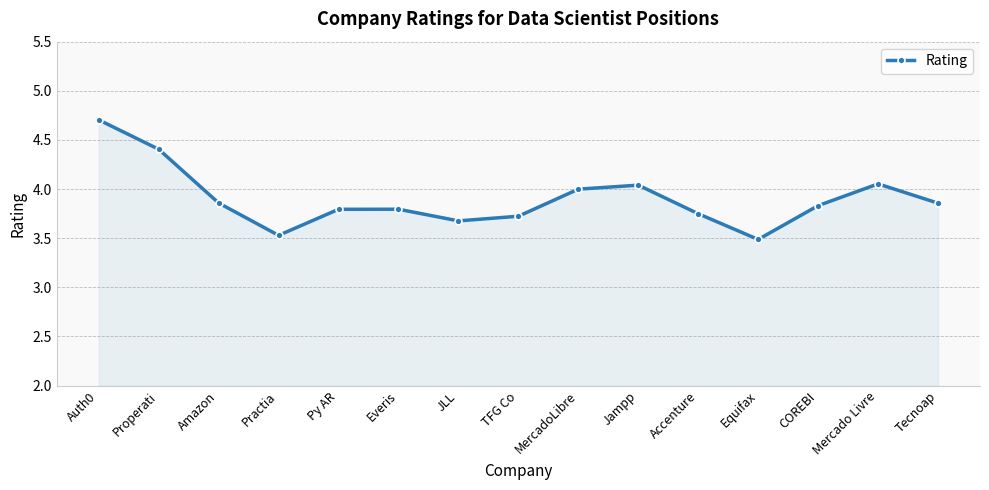

At which category does the data reach its first local valley?

Practia